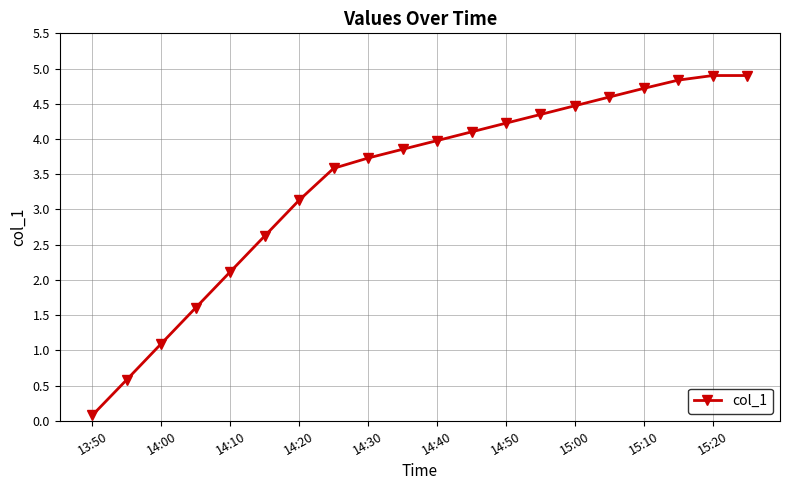

True or false: there are more than 1 points higher than both neighbors.

False